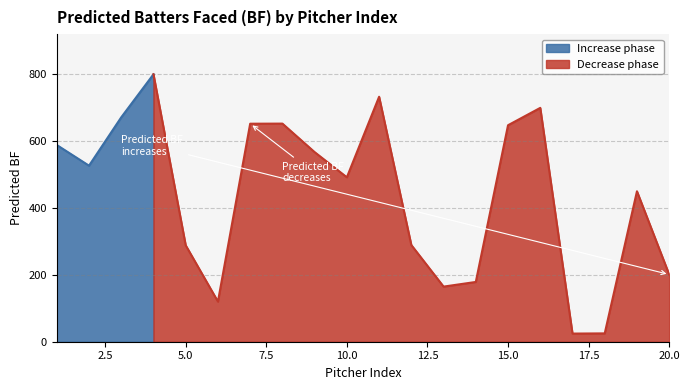

Reading right to left, list all the values displayed in this chart.

20=201.0	19=449.8	18=24.9	17=24.4	16=699.2	15=647.3	14=178.7	13=164.8	12=289.1	11=732.5	10=491.7	9=566.9	8=652.2	7=651.9	6=120.1	5=288.3	4=799.6	3=671.0	2=526.4	1=588.2